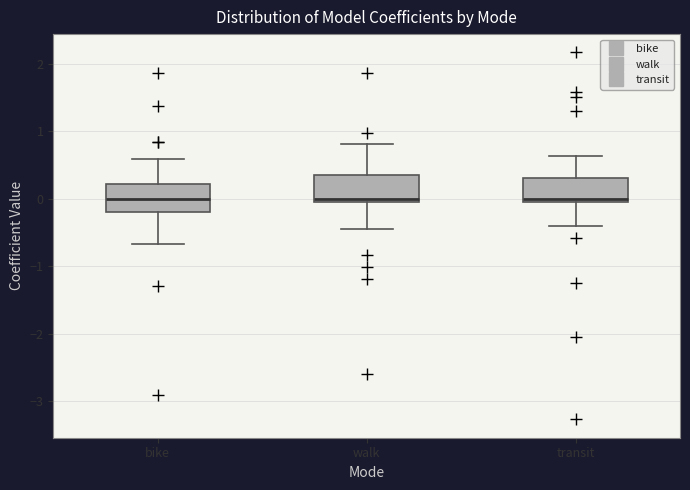

Reading left to right, transcribe this box plot: for each box, give where its median line is, the range the box spans, and where its two whiskers end, as read against the y-axis. The values are not printed on the chart, so give them approximately, as read against the axis.

bike: median 0.0, box -0.2 to 0.2, whiskers -0.7 to 0.6
walk: median 0.0 (just above the box's lower edge), box 0.0 to 0.4, whiskers -0.5 to 0.8
transit: median 0.0 (just above the box's lower edge), box 0.0 to 0.3, whiskers -0.4 to 0.6